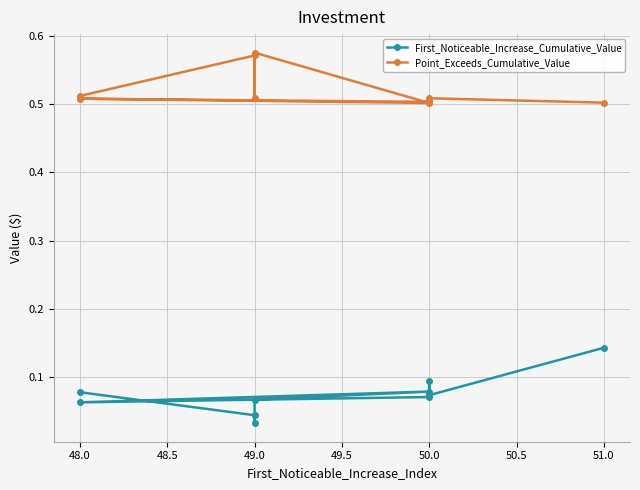

True or false: Point_Exceeds_Cumulative_Value and First_Noticeable_Increase_Cumulative_Value cross at least once.

False